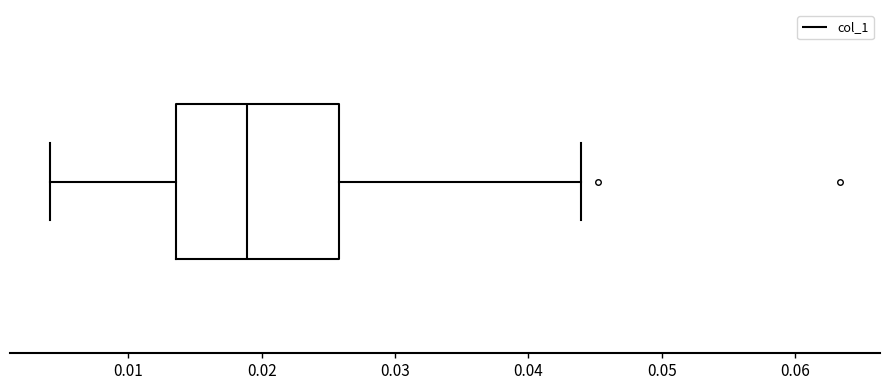

Transcribe this box plot: give where the median line is, the range the box spans, and where the two whiskers end, as read against the x-axis. The values are not printed on the chart, so give them approximately, as read against the axis.

median 0.019, box 0.014 to 0.026, whiskers 0.004 to 0.044